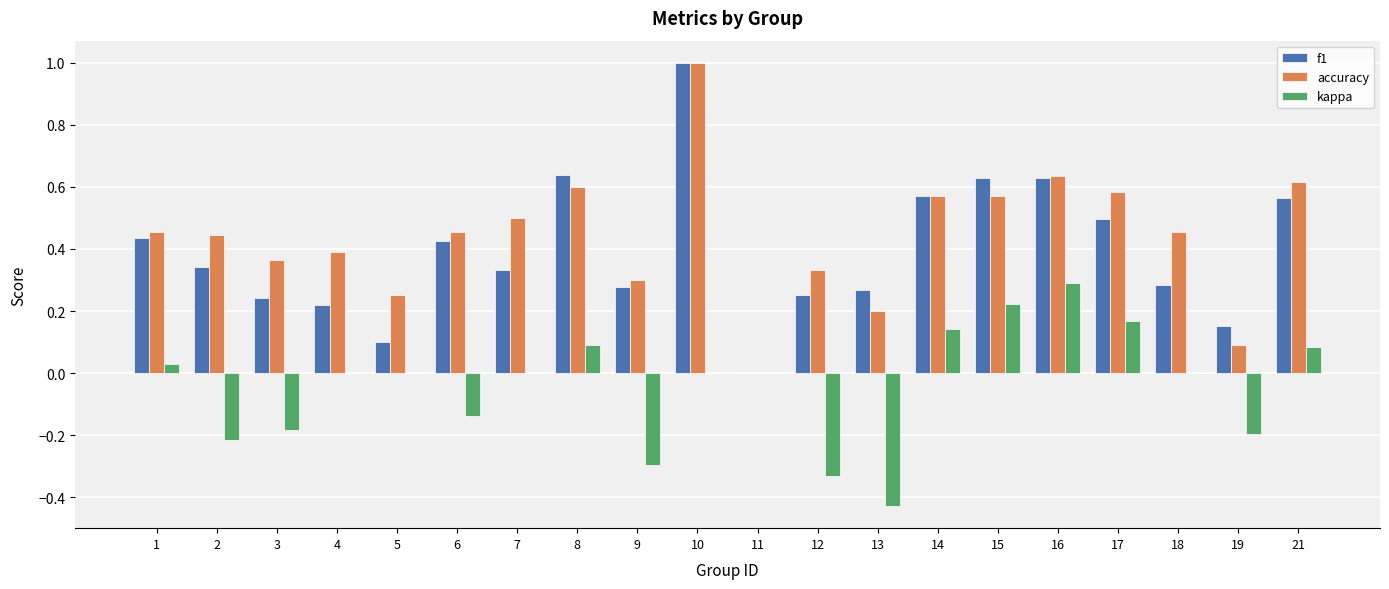

At which category is the sum across all series the highest?

10